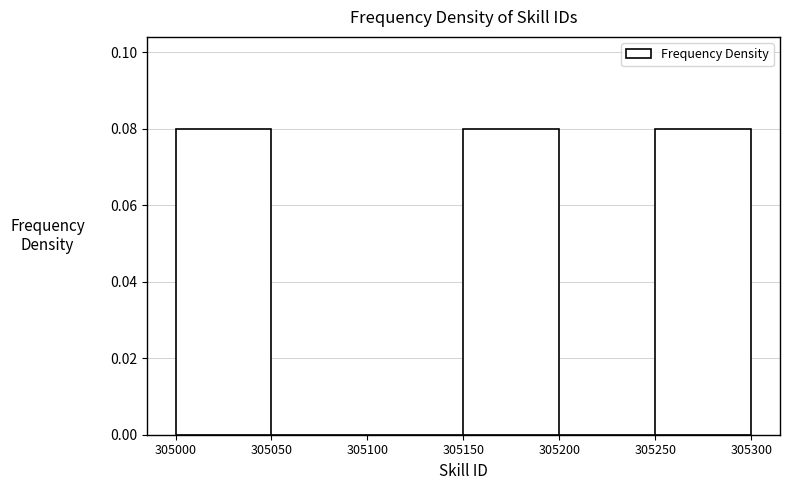

Reading left to right, transcribe this chart: for each bar, give the range it covers on the x-axis and its height. The values are not printed on the chart, so give them approximately, as read against the axis.

305000 to 305050: 0.08
305050 to 305100: 0
305100 to 305150: 0
305150 to 305200: 0.08
305200 to 305250: 0
305250 to 305300: 0.08